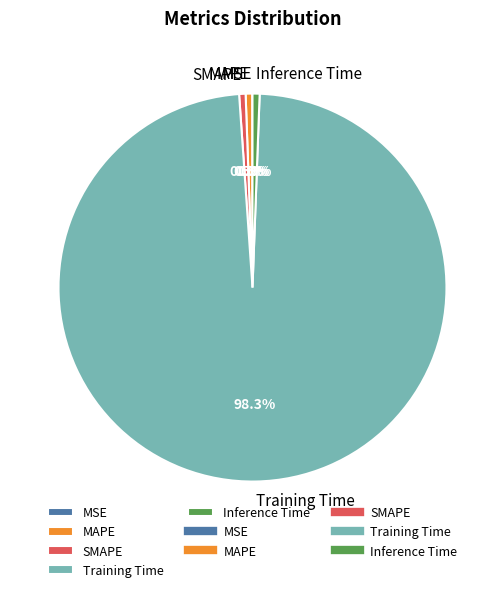

Which slice is the largest?

Training Time